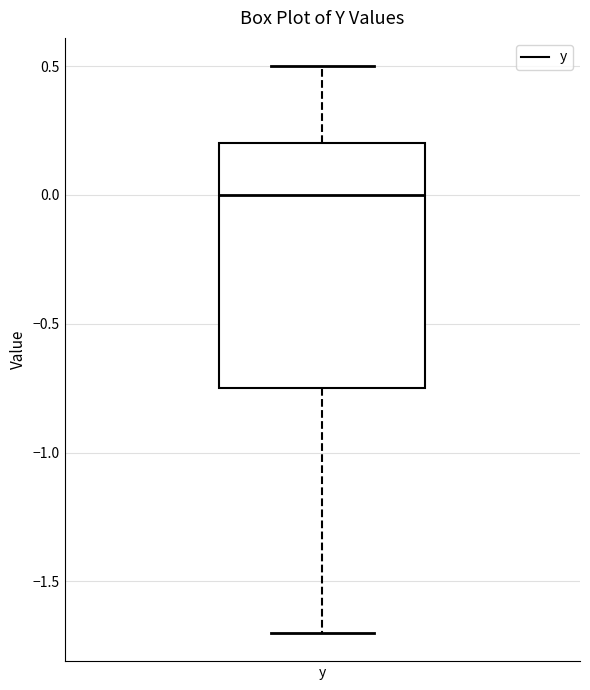

Where does the median line of the box for y sit on the y-axis? The values are not printed on the chart, so give them approximately, as read against the axis.

0.00